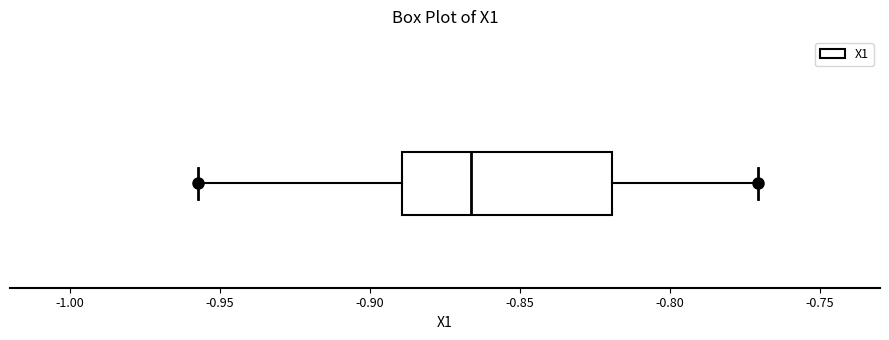

Transcribe this box plot: give where the median line is, the range the box spans, and where the two whiskers end, as read against the x-axis. The values are not printed on the chart, so give them approximately, as read against the axis.

median -0.865, box -0.890 to -0.820, whiskers -0.955 to -0.770